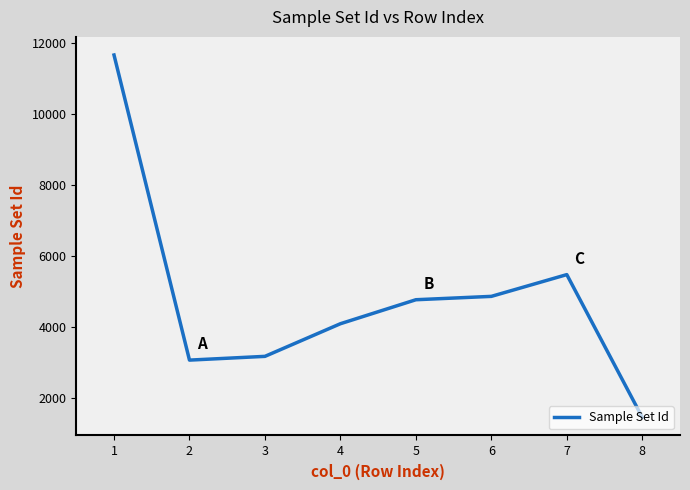

At which category does the data reach its first local peak?

7